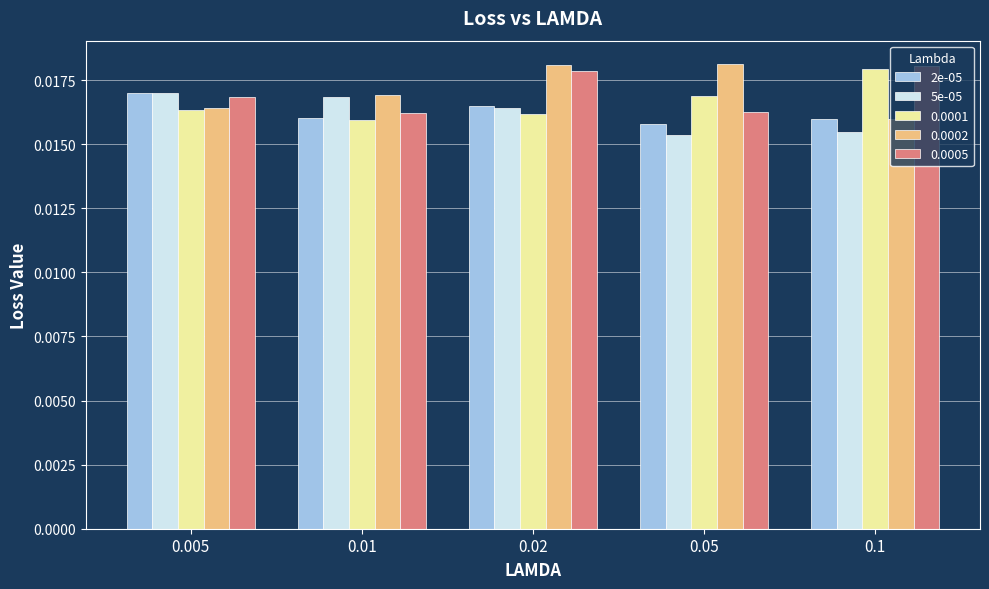

How many 0.0001 values are between 0 and 1?

5